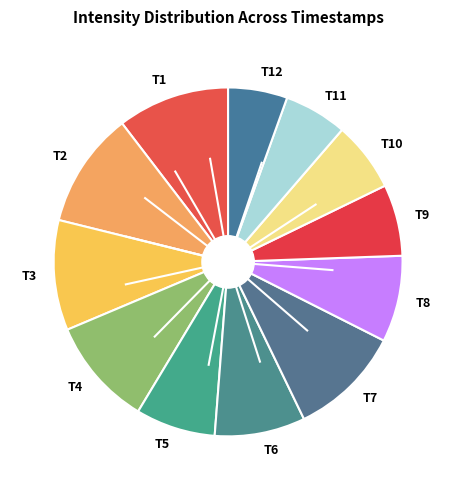

What is the ratio of the value at T9 to the value at T10?

1.0